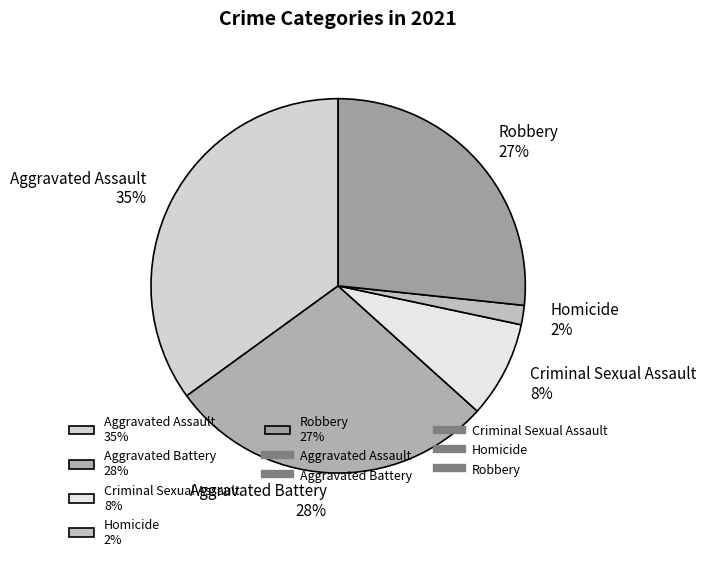

Does Aggravated Assault represent more than half of the total?

No